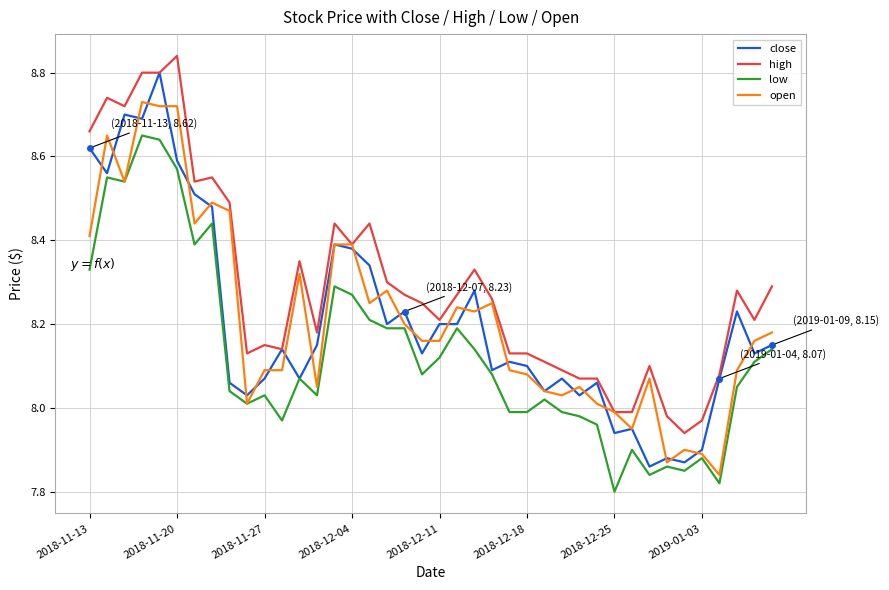

Which series has the largest total across all categories?

high